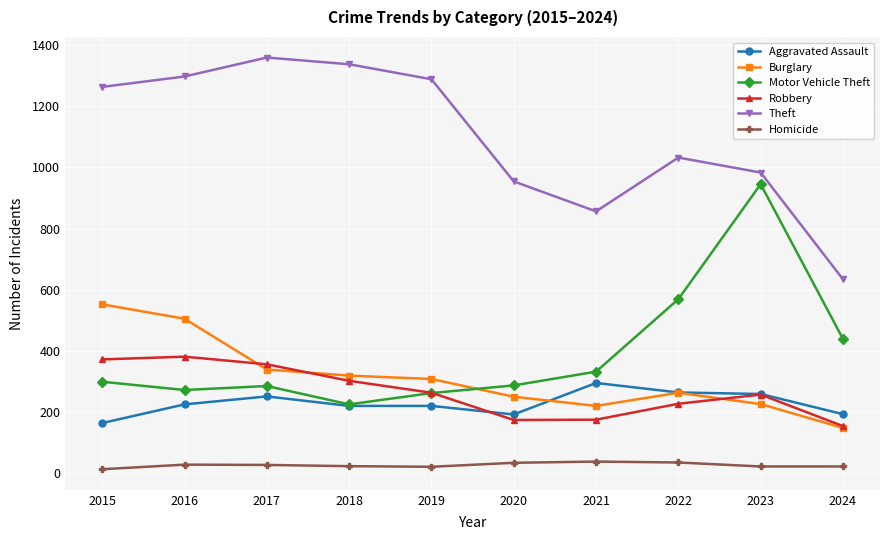

Rank the series by their maximum value, from highest to lowest.

Theft, Motor Vehicle Theft, Burglary, Robbery, Aggravated Assault, Homicide